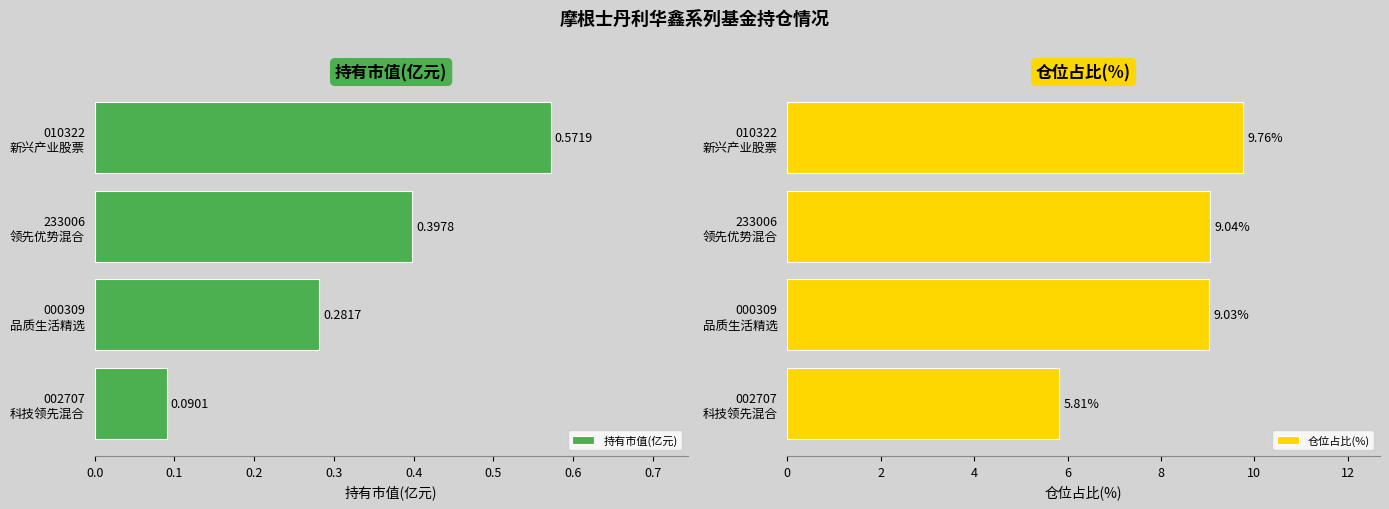

How many data points does each series have?

4